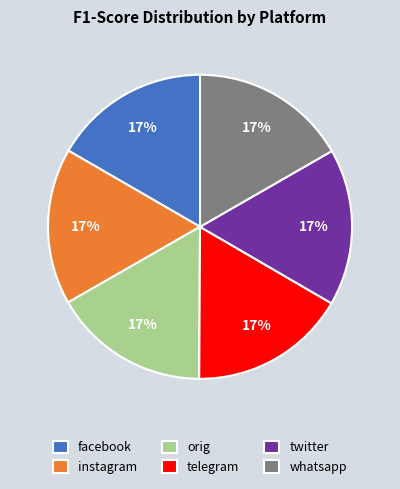

To the nearest percent, what percentage of the pie is orig?

17%